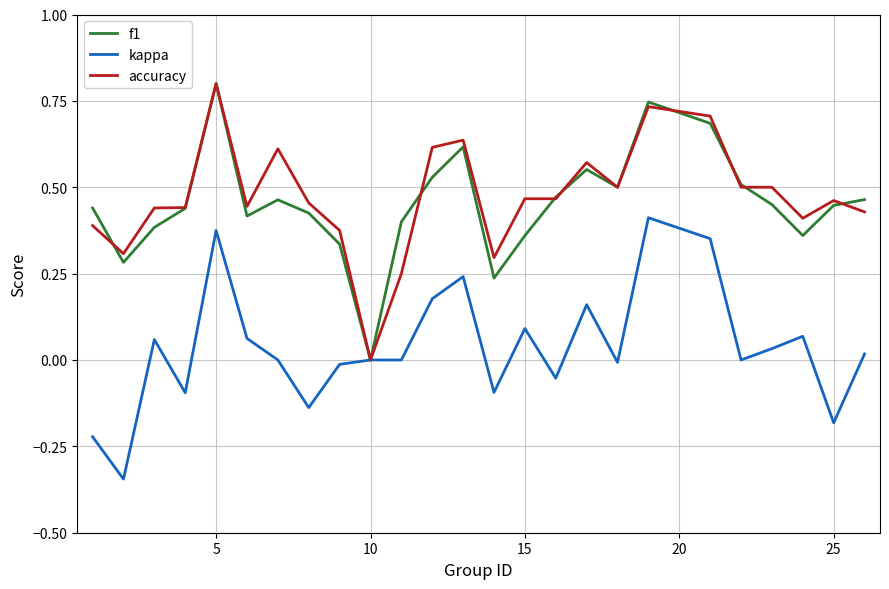

What is the maximum value shown in the chart?

0.8